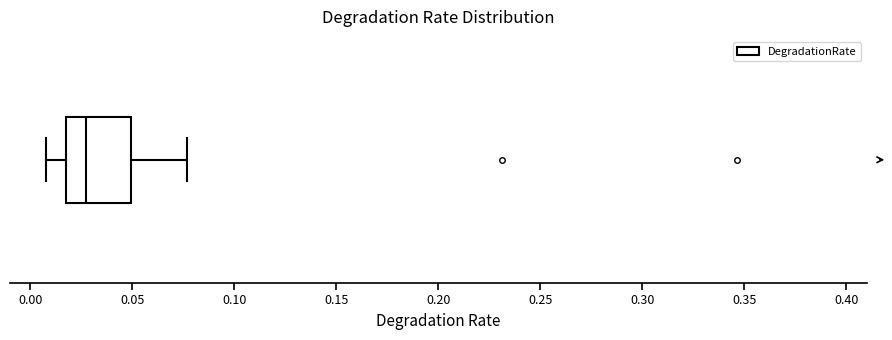

Where does the median line of the box sit on the x-axis? The values are not printed on the chart, so give them approximately, as read against the axis.

0.025